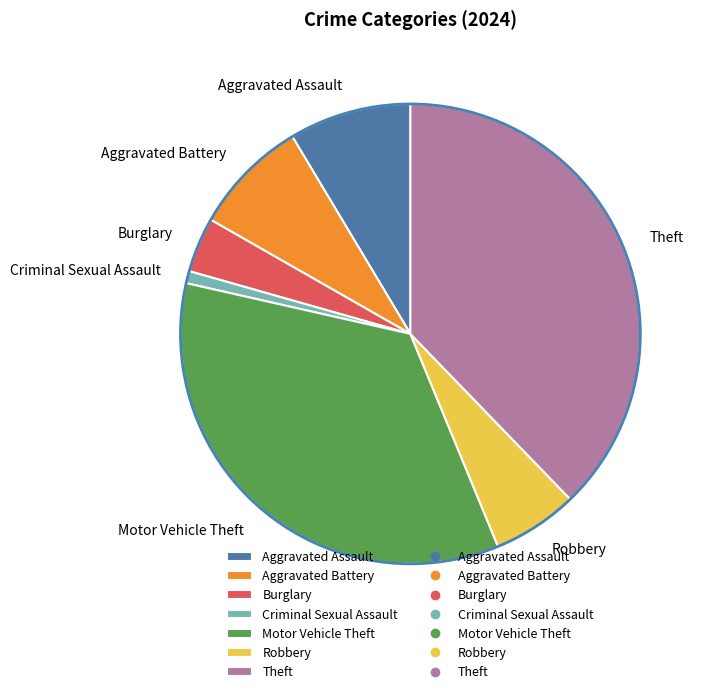

Count the number of slices in the pie.

7